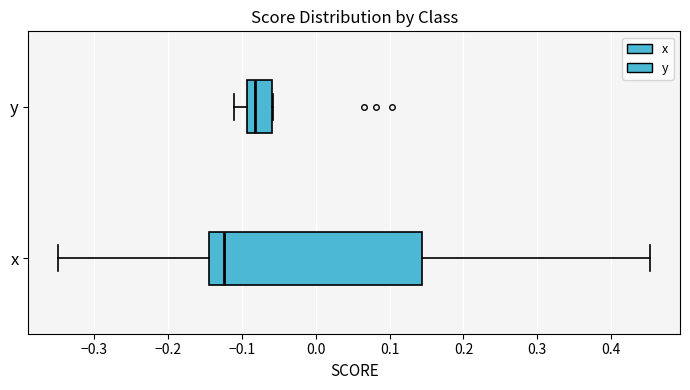

Where does the right whisker of the box for x end on the x-axis? The values are not printed on the chart, so give them approximately, as read against the axis.

0.45